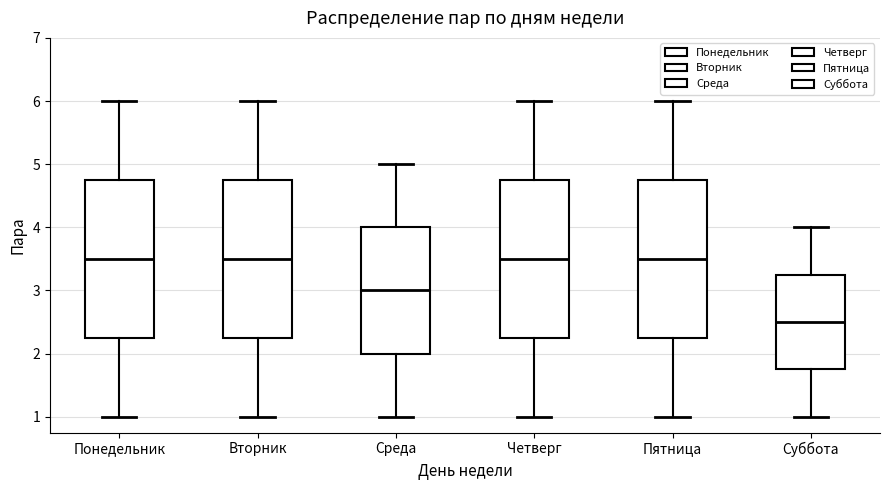

Reading left to right, transcribe this box plot: for each box, give where its median line is, the range the box spans, and where its two whiskers end, as read against the y-axis. The values are not printed on the chart, so give them approximately, as read against the axis.

Понедельник: median 3.5, box 2.3 to 4.8, whiskers 1.0 to 6.0
Вторник: median 3.5, box 2.3 to 4.8, whiskers 1.0 to 6.0
Среда: median 3.0, box 2.0 to 4.0, whiskers 1.0 to 5.0
Четверг: median 3.5, box 2.3 to 4.8, whiskers 1.0 to 6.0
Пятница: median 3.5, box 2.3 to 4.8, whiskers 1.0 to 6.0
Суббота: median 2.5, box 1.8 to 3.3, whiskers 1.0 to 4.0